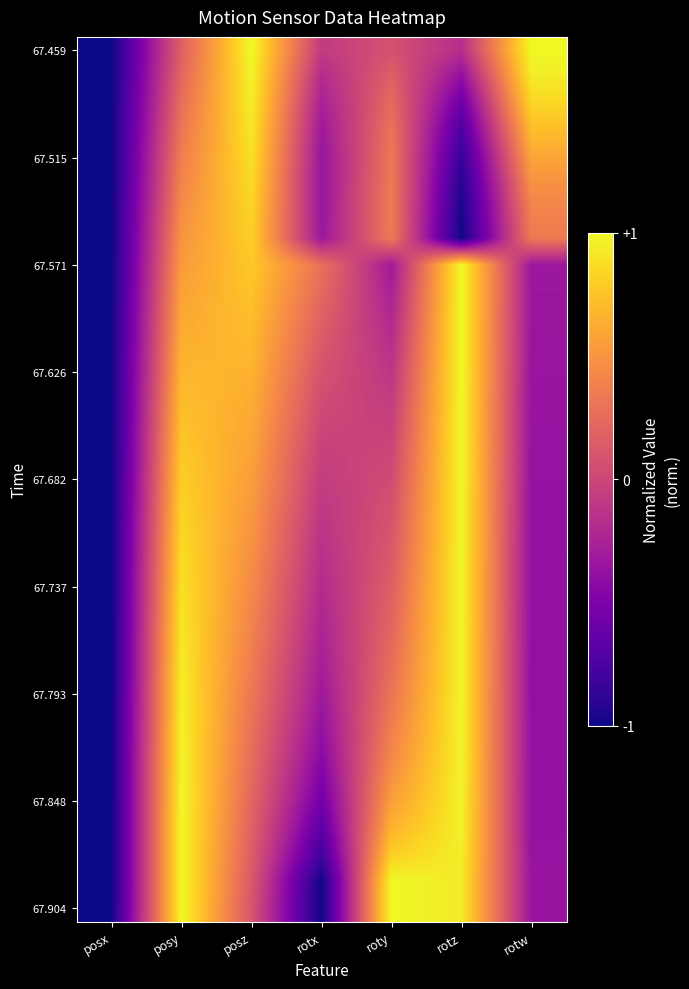

What is the total value across all series at rotz?

18.9